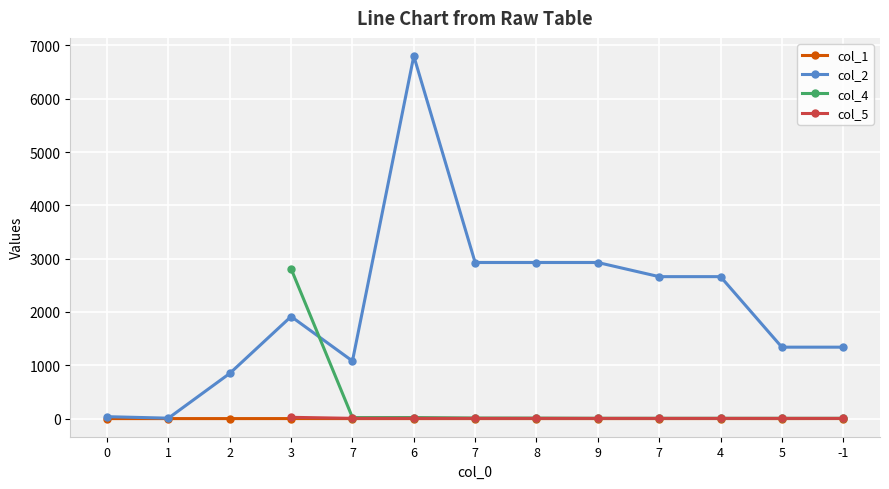

True or false: col_1 has more than 0 points higher than both neighbors.

True